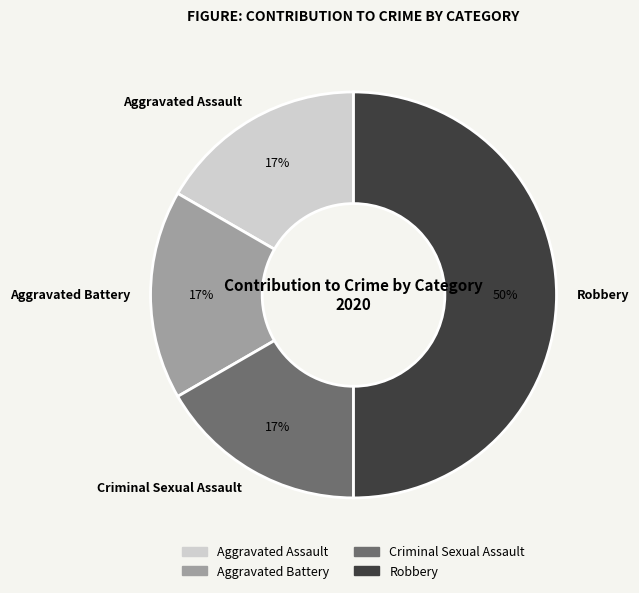

The Robbery slice represents 63% of the pie. True or false?

False